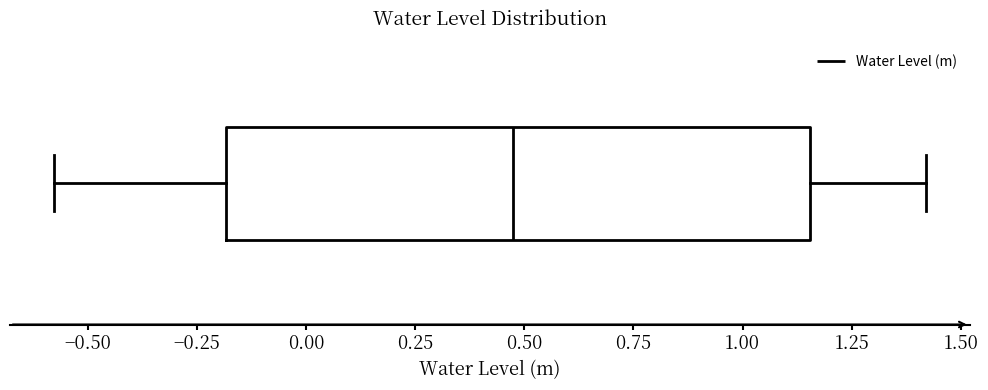

Where is the left edge of the box on the x-axis? The values are not printed on the chart, so give them approximately, as read against the axis.

-0.20